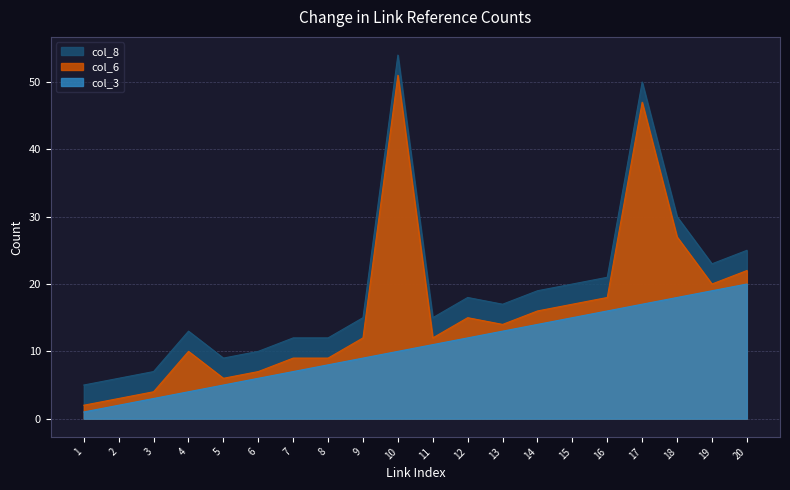

Which category has the highest value in the col_8 series?

10